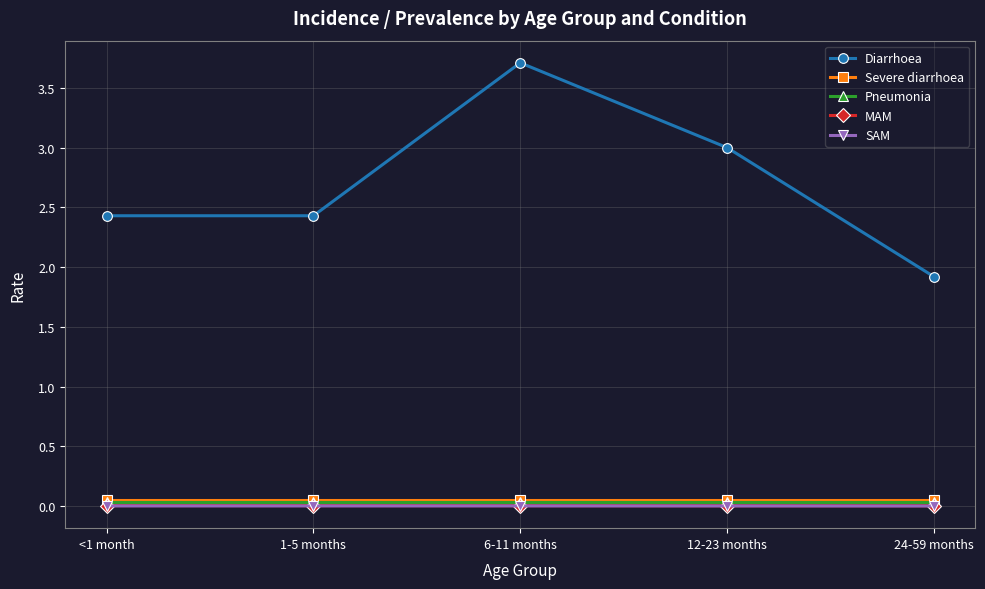

What is the total value across all series at 12-23 months?

3.1